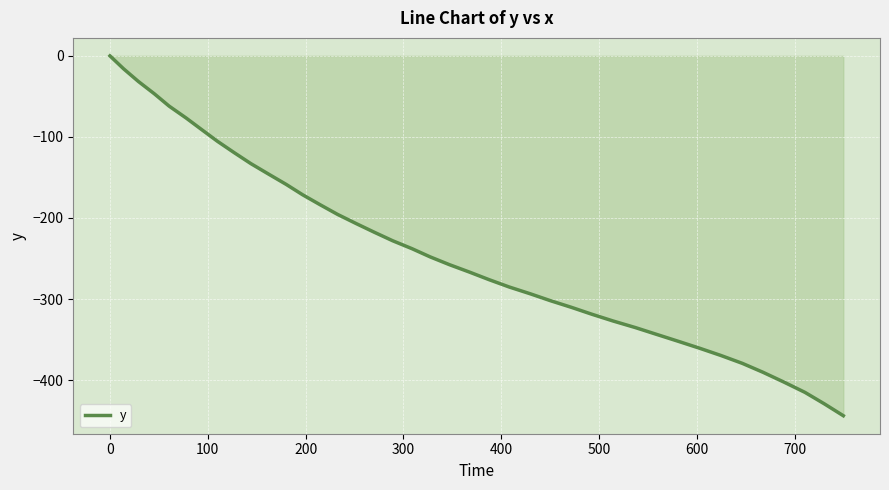

What is the minimum value shown in the chart?

-444.0